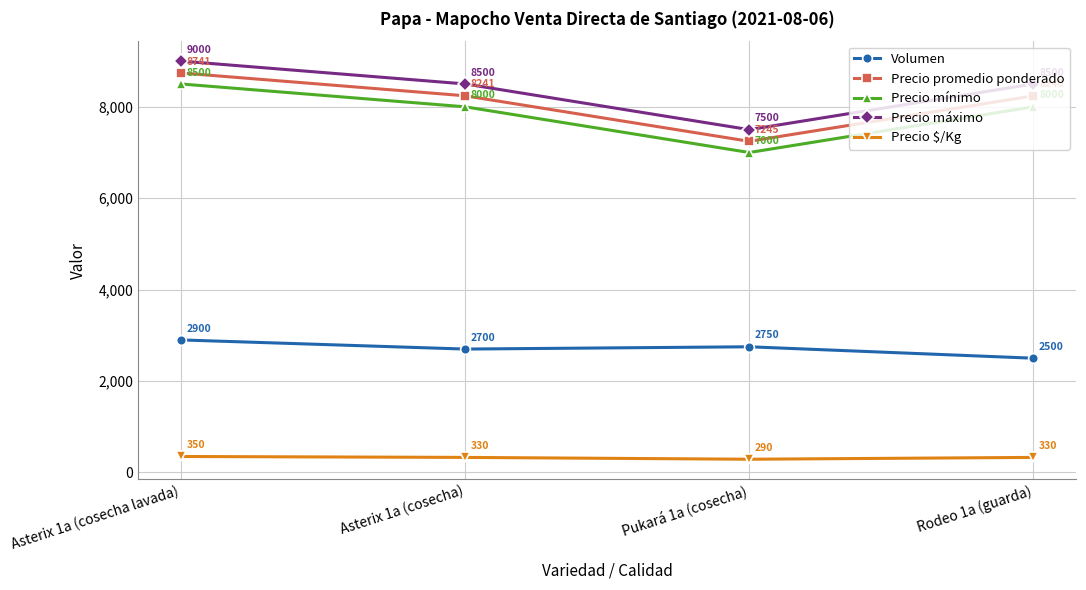

Is the value of Precio mínimo at Asterix 1a (cosecha lavada) greater than the value of Precio promedio ponderado at Asterix 1a (cosecha)?

Yes